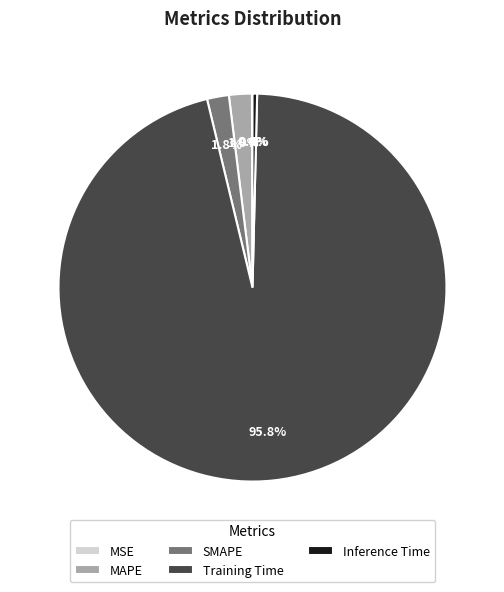

To the nearest percent, what percentage of the pie is MAPE?

2%